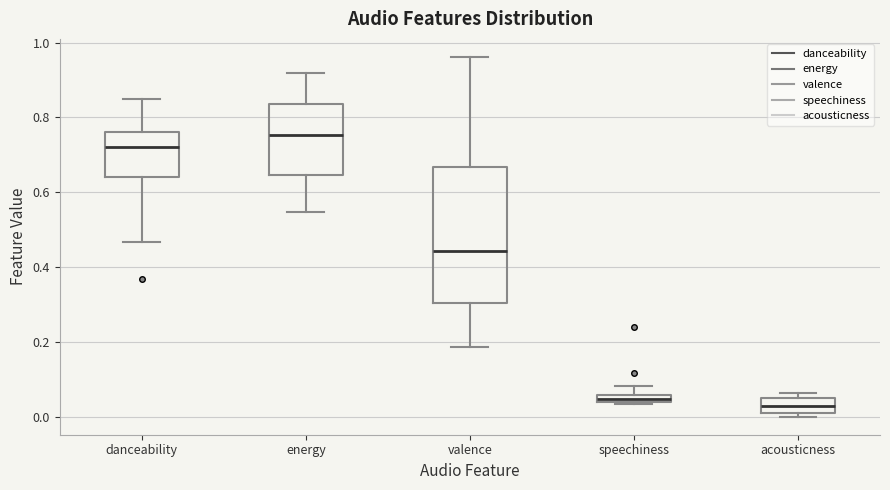

Where is the lower edge of the box for valence on the y-axis? The values are not printed on the chart, so give them approximately, as read against the axis.

0.30